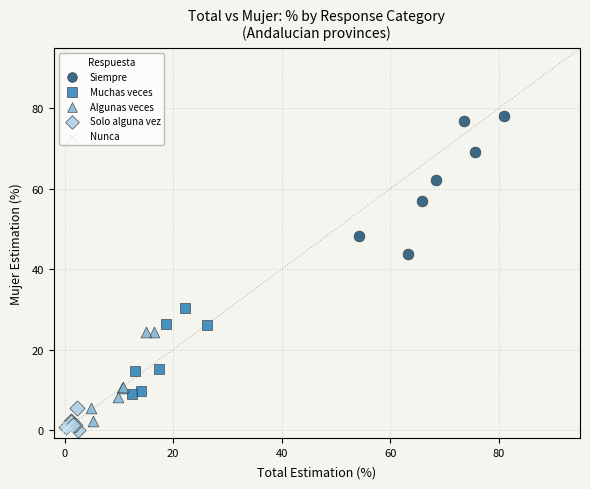

Which series has the widest spread of Y values?

Siempre